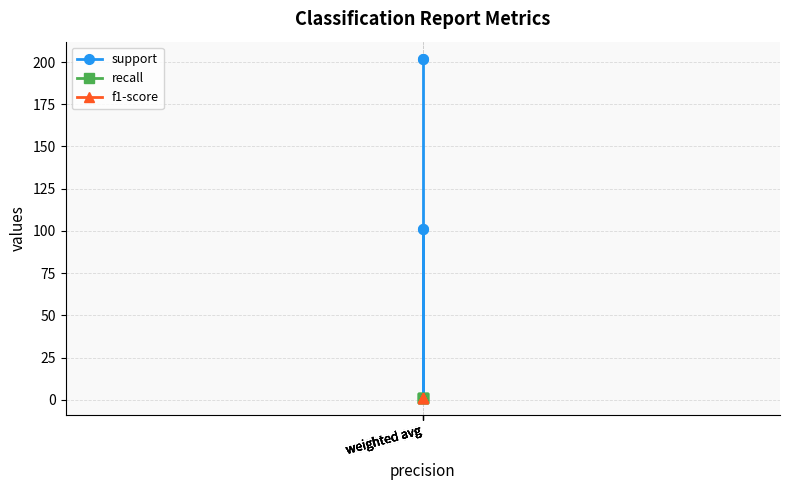

How many values in the support series are below 101?

1